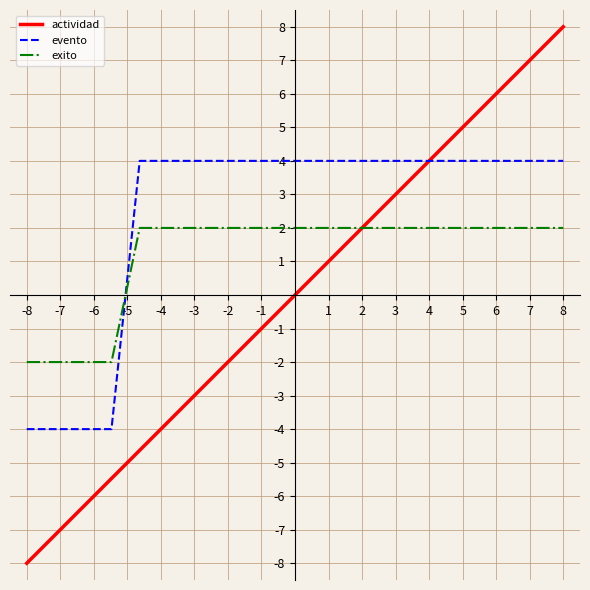

True or false: evento and exito intersect in this chart.

True